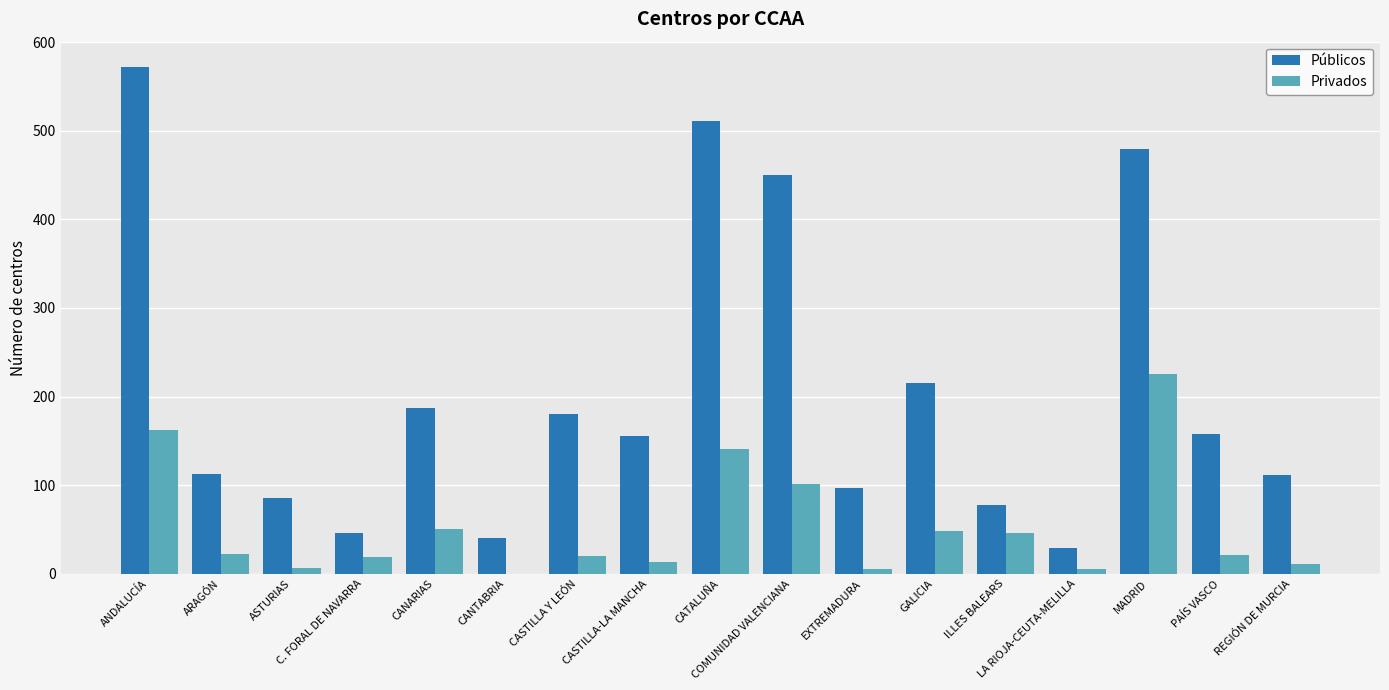

What is the sum of all Privados values?

896